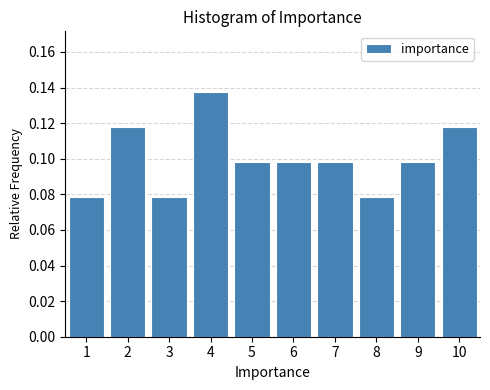

Over which range of the x-axis is the bar tallest?

3.5 to 4.5